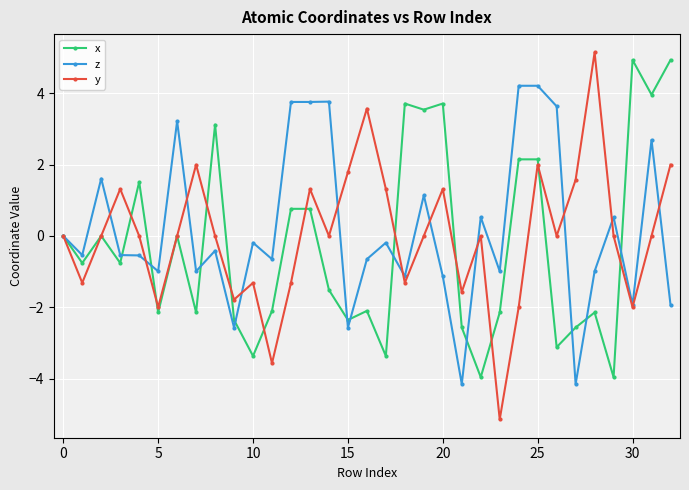

In y, how many points are higher than both neighbors (excluding endpoints)?

9